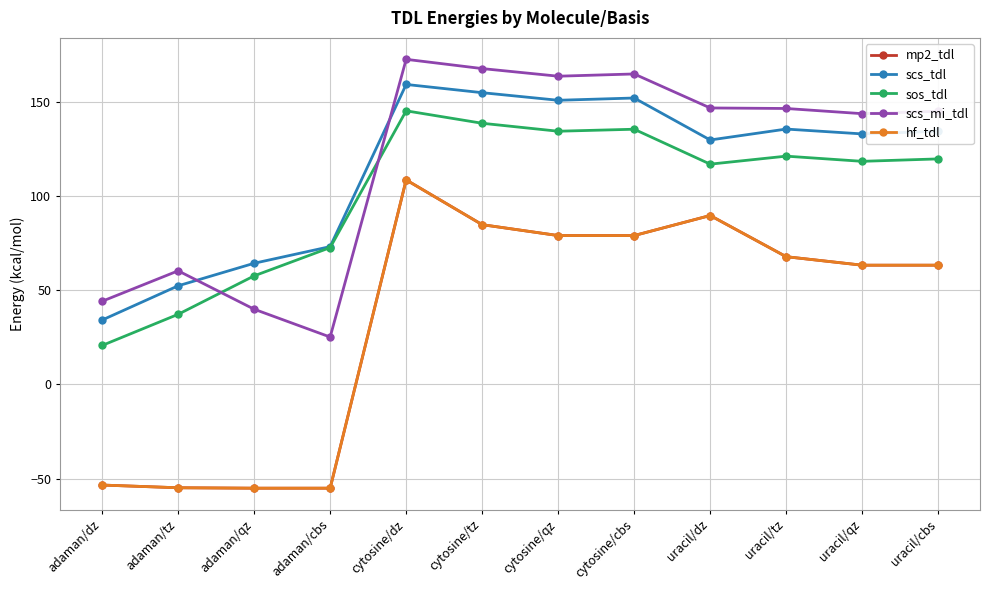

What is the maximum value shown in the chart?

172.4